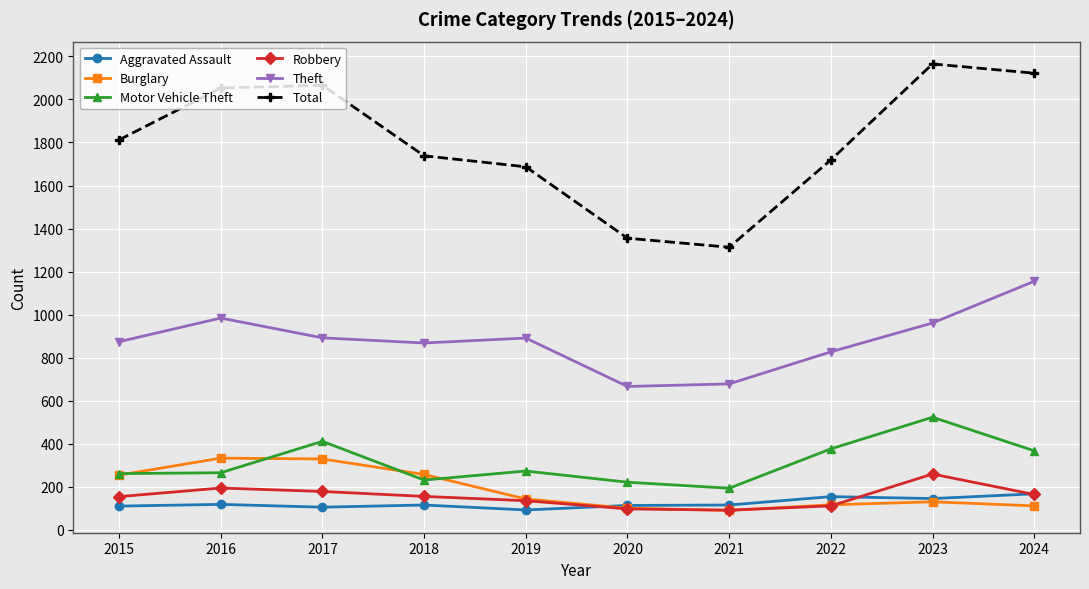

Which series changed the most between 2022 and 2024?

Total